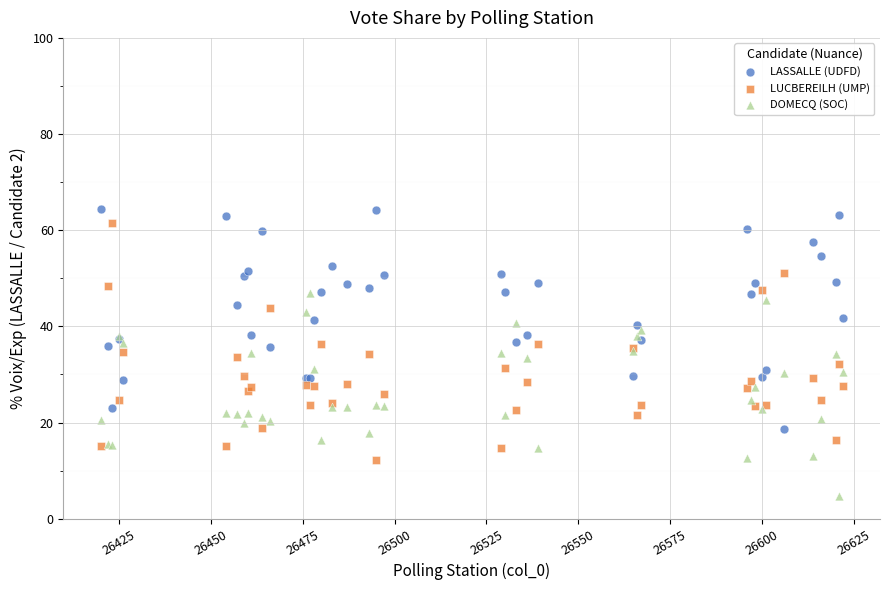

What is the X range (max minus min) for the scatter plot?

202.0